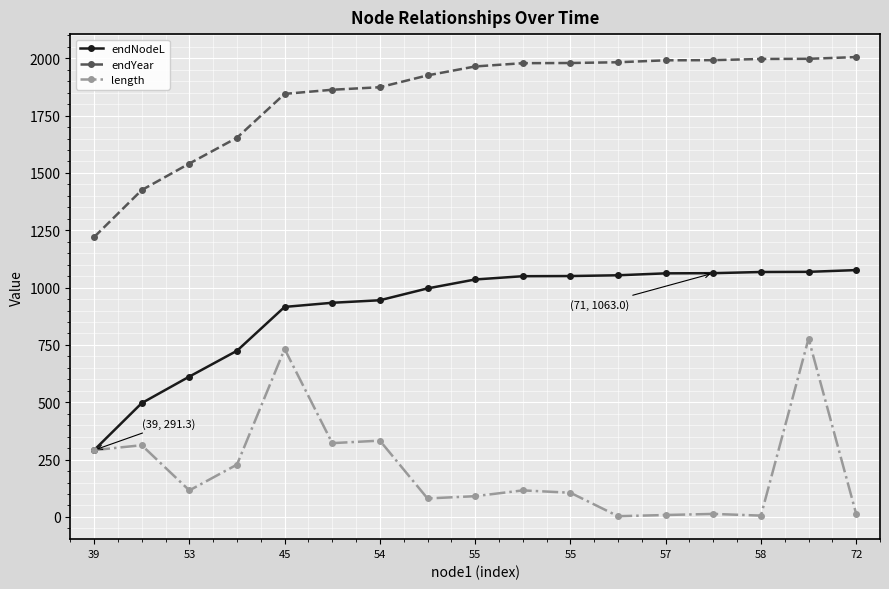

True or false: length has more than 1 interior local peaks.

True